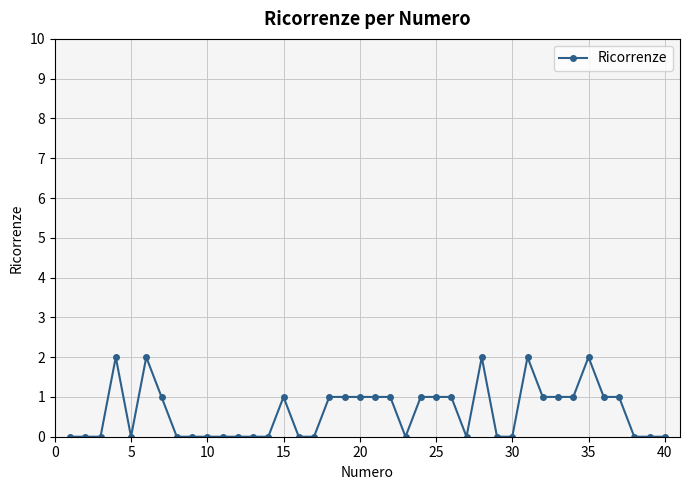

How many categories are shown in the chart?

40